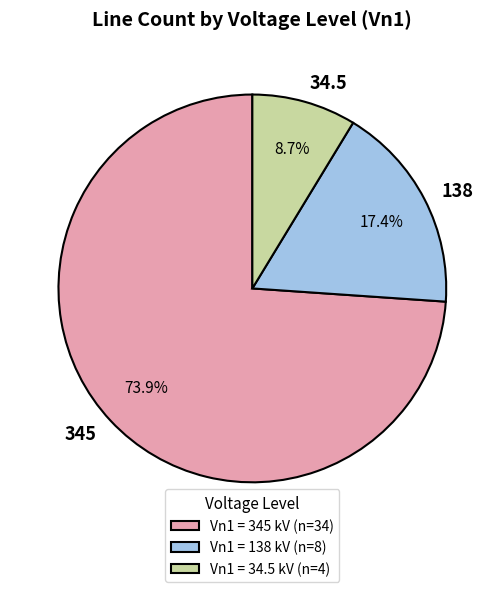

Is there a majority slice in this chart?

Yes